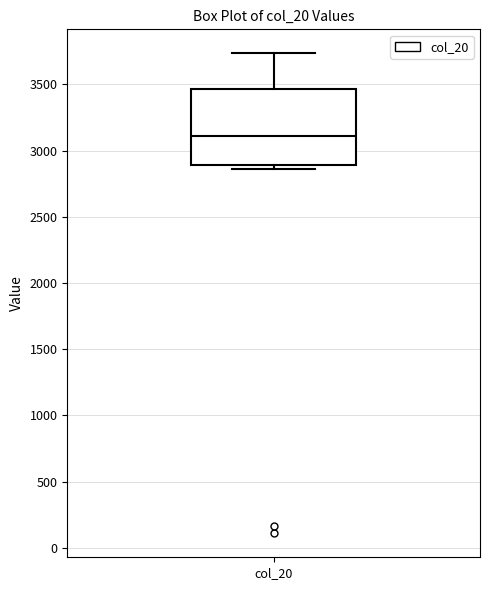

Where is the upper edge of the box for col_20 on the y-axis? The values are not printed on the chart, so give them approximately, as read against the axis.

3450